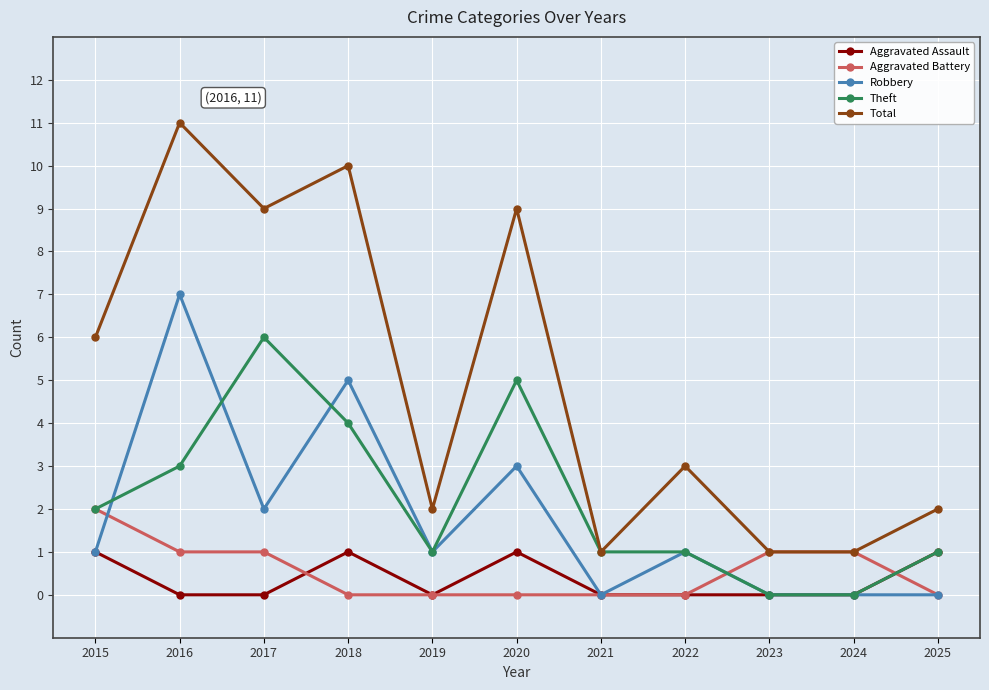

What is the difference between the maximum and minimum values in the Total series?

10